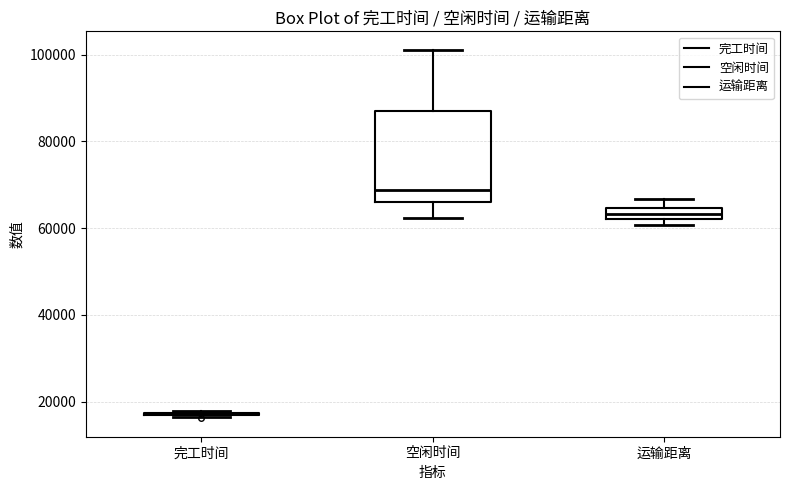

Where is the upper edge of the box for 空闲时间 on the y-axis? The values are not printed on the chart, so give them approximately, as read against the axis.

86000